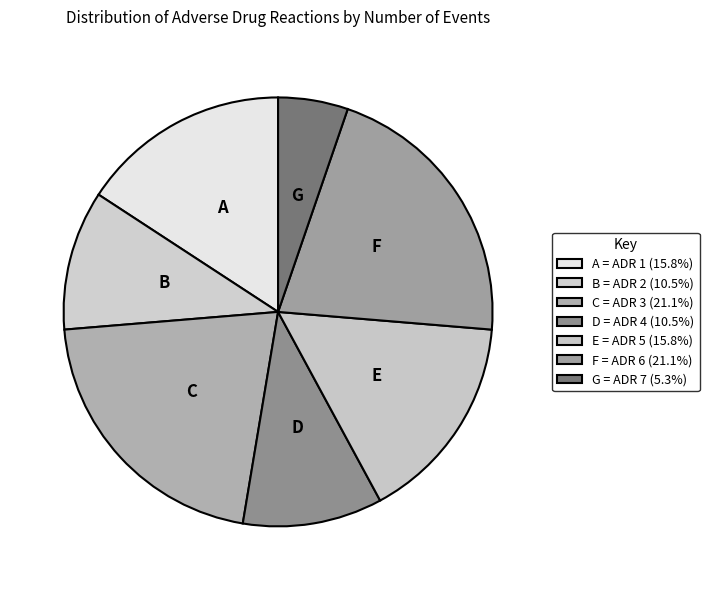

Rank the categories by value from lowest to highest.

ADR 7, ADR 2, ADR 4, ADR 1, ADR 5, ADR 3, ADR 6